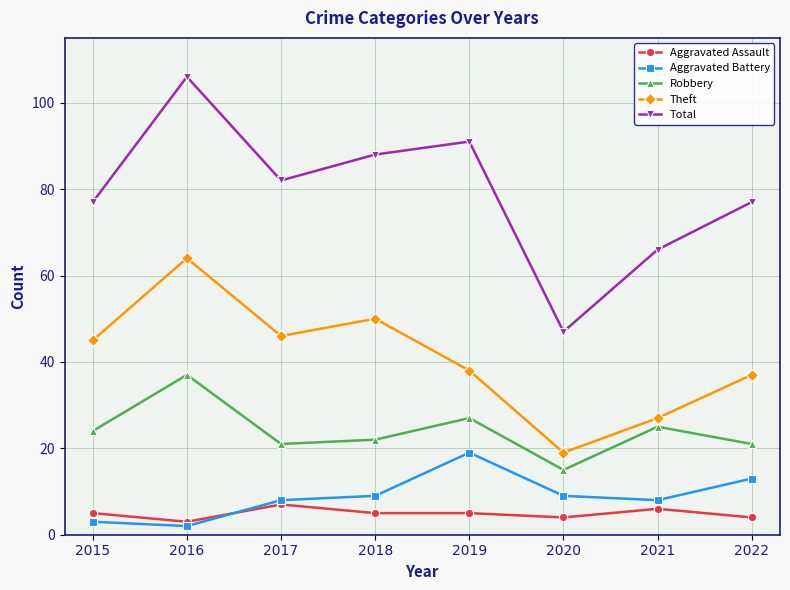

How many series are shown in this chart?

5